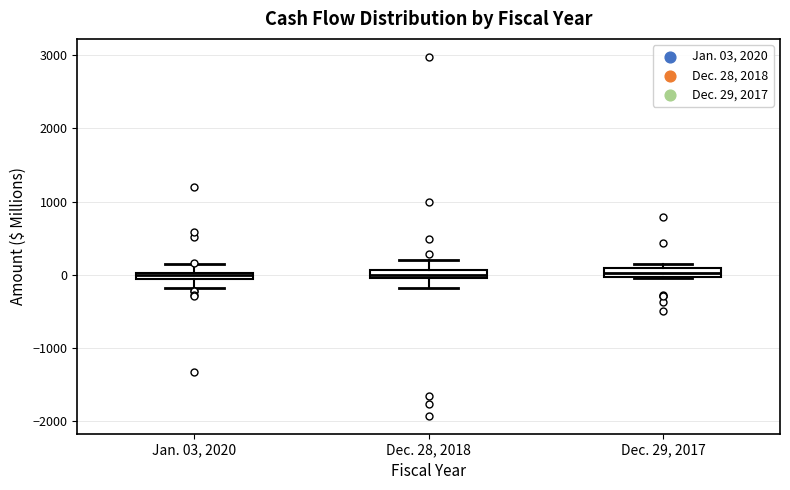

Where is the upper edge of the box for Dec. 29, 2017 on the y-axis? The values are not printed on the chart, so give them approximately, as read against the axis.

100